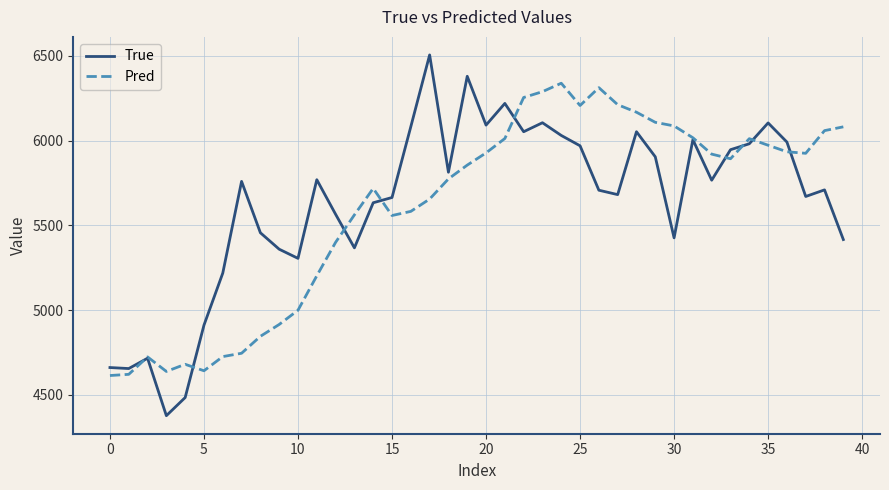

Which series has the largest range (max minus min)?

True